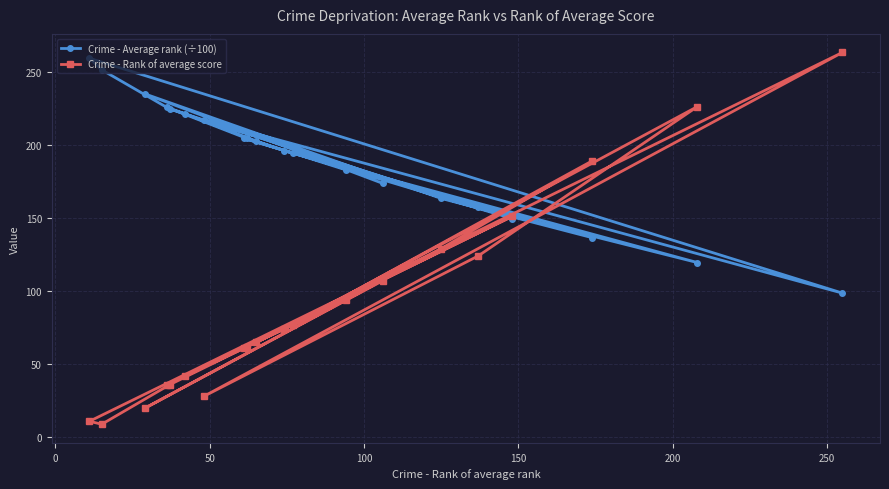

How many data points does each series have?

20